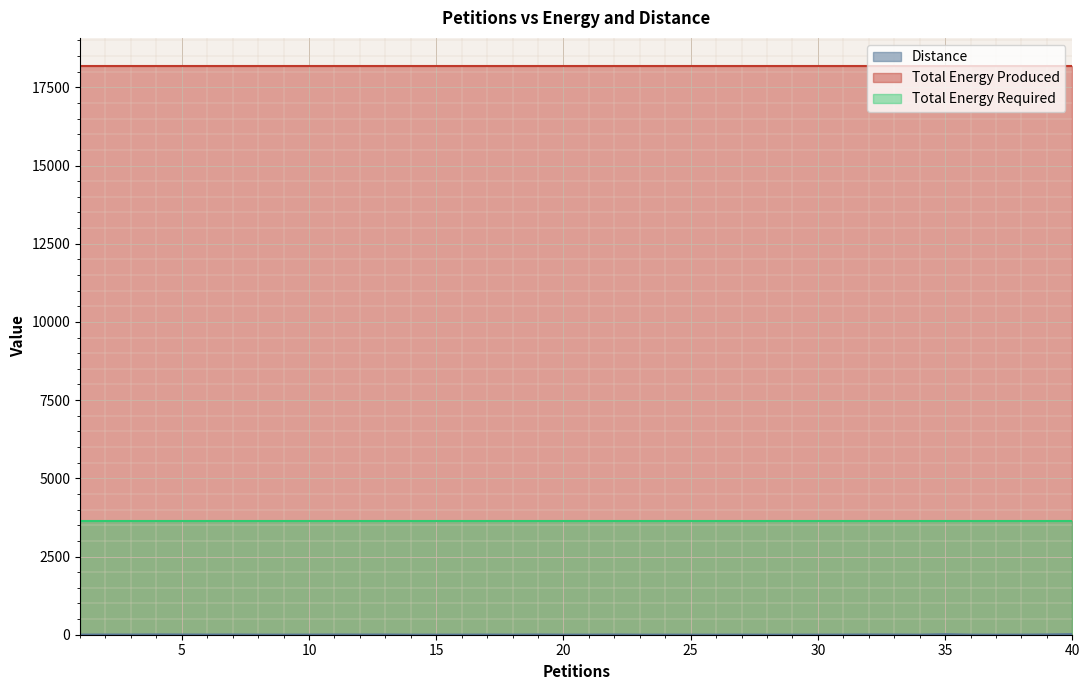

Which series has the largest total across all categories?

Total Energy Produced